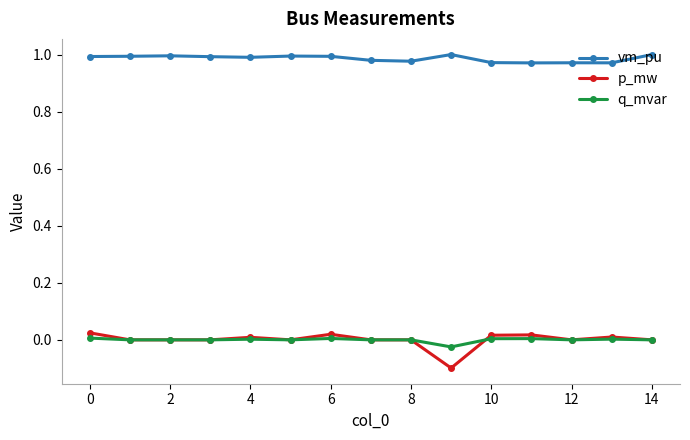

Does the chart have visible grid lines?

No